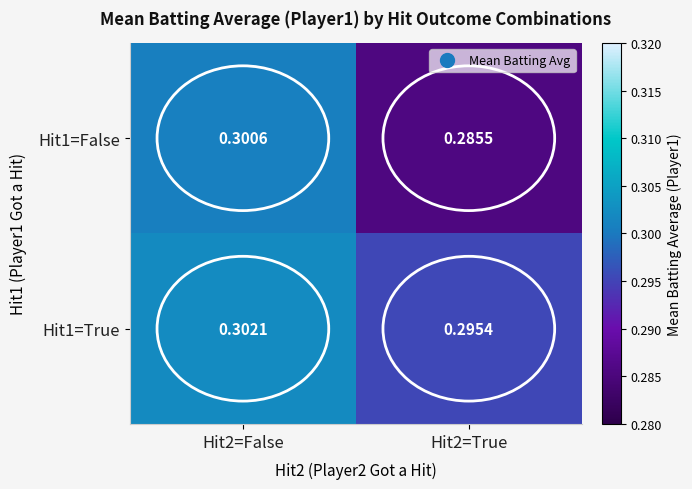

At how many categories does at least one series exceed 0?

2